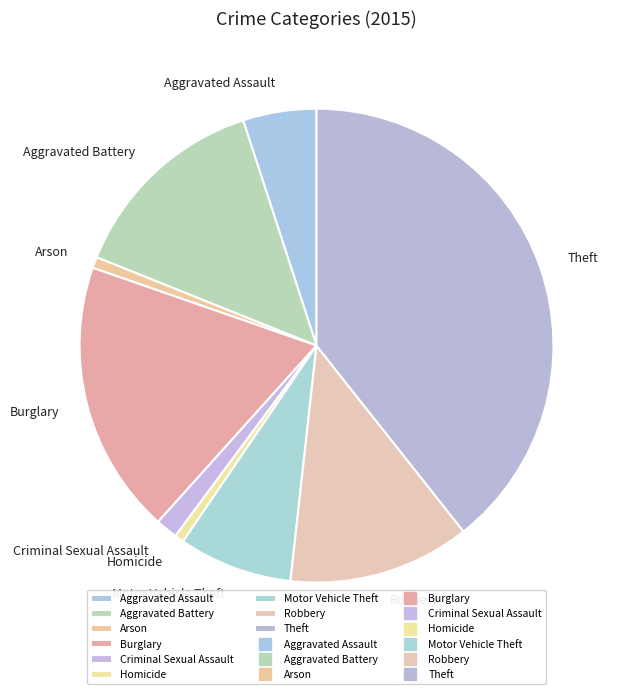

Approximately how many times larger is the value at Theft compared to Aggravated Battery?

2.8